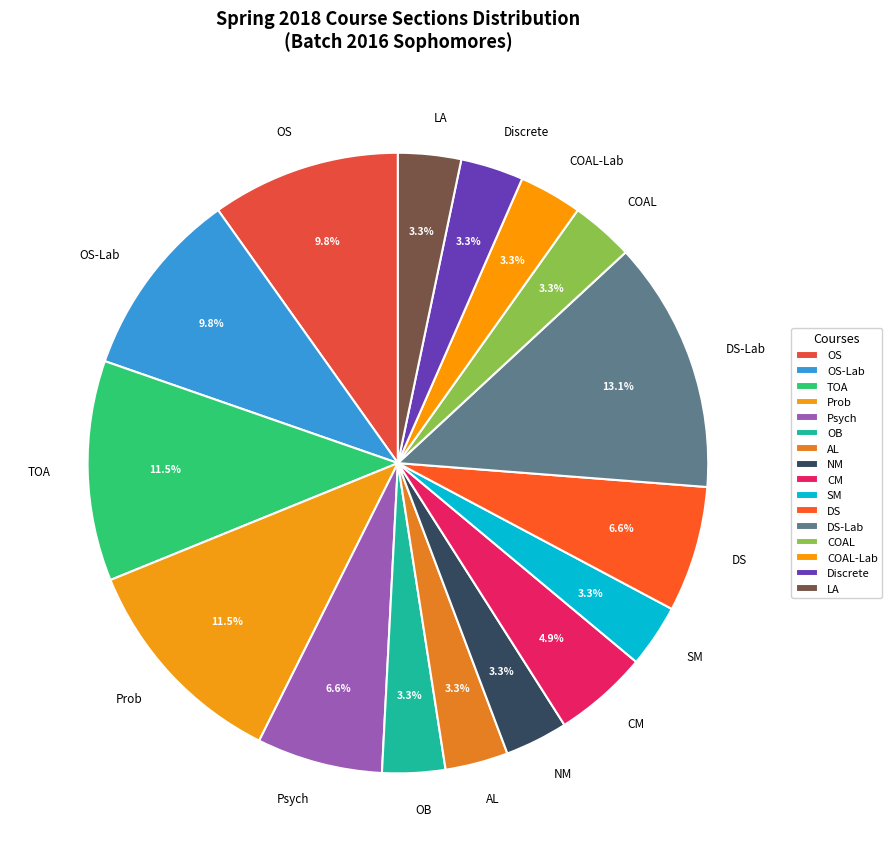

Between OB and TOA, which is larger?

TOA